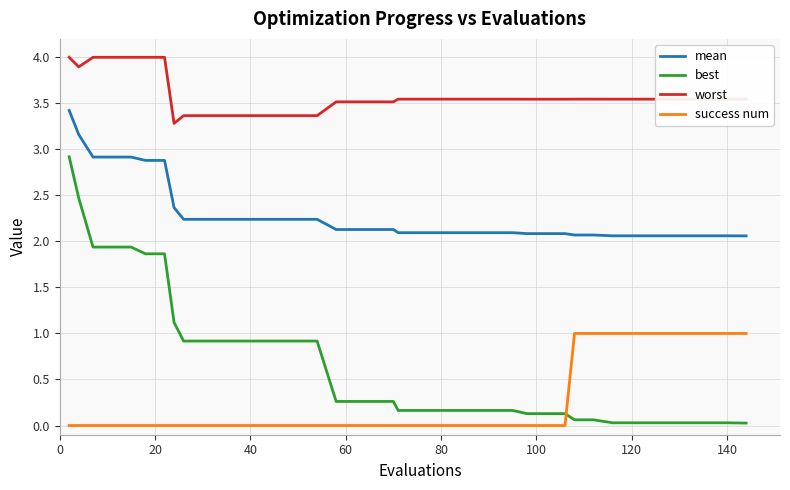

List the series in order of their peak value, highest first.

worst, mean, best, success num